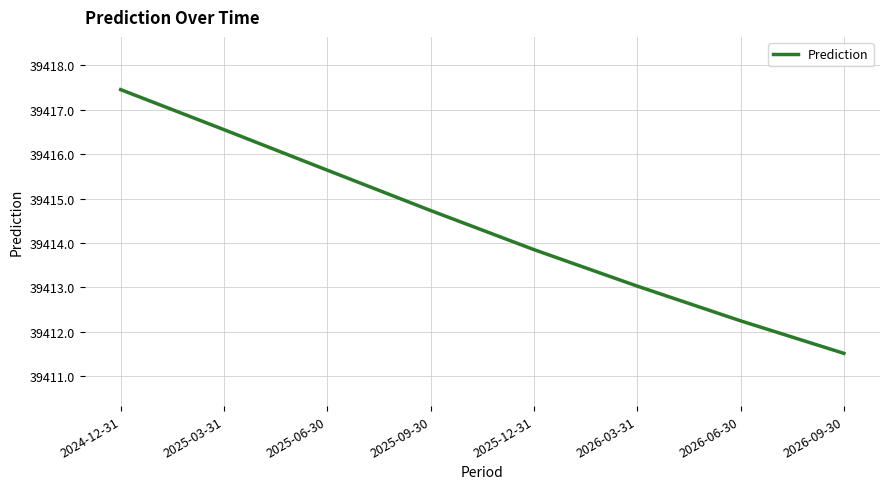

Rank the categories by value from lowest to highest.

2026-09-30, 2026-06-30, 2026-03-31, 2025-12-31, 2025-09-30, 2025-06-30, 2025-03-31, 2024-12-31